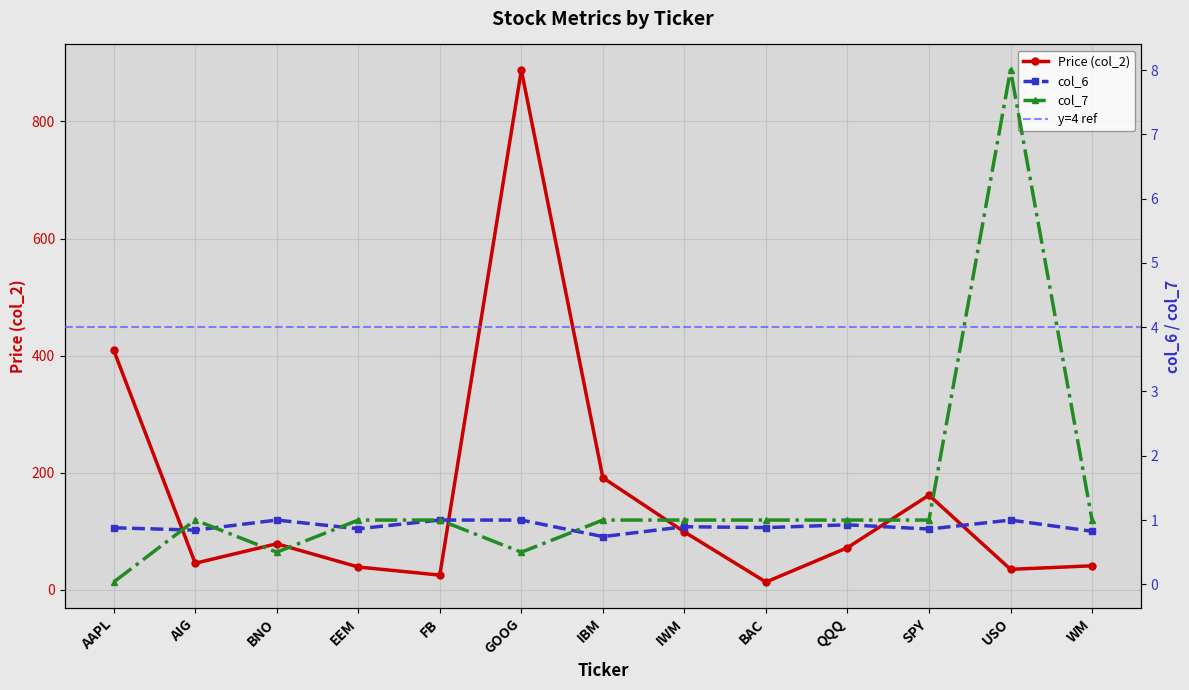

Does the chart display data point markers on the line(s)?

Yes